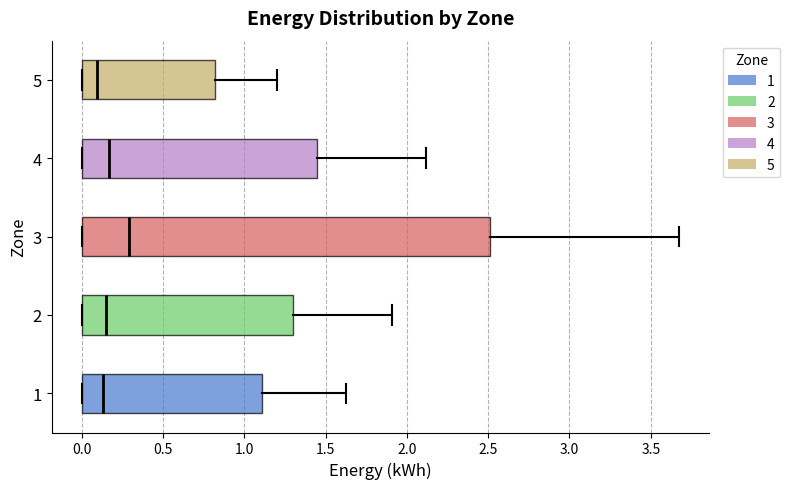

Which box is the widest, from its left edge to its right edge?

3